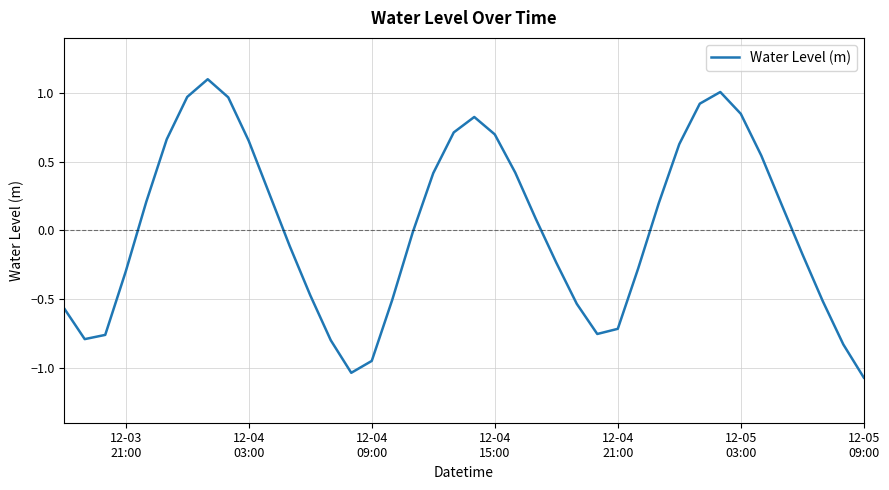

How many interior local valleys (lower than both neighbors) does the data have?

3